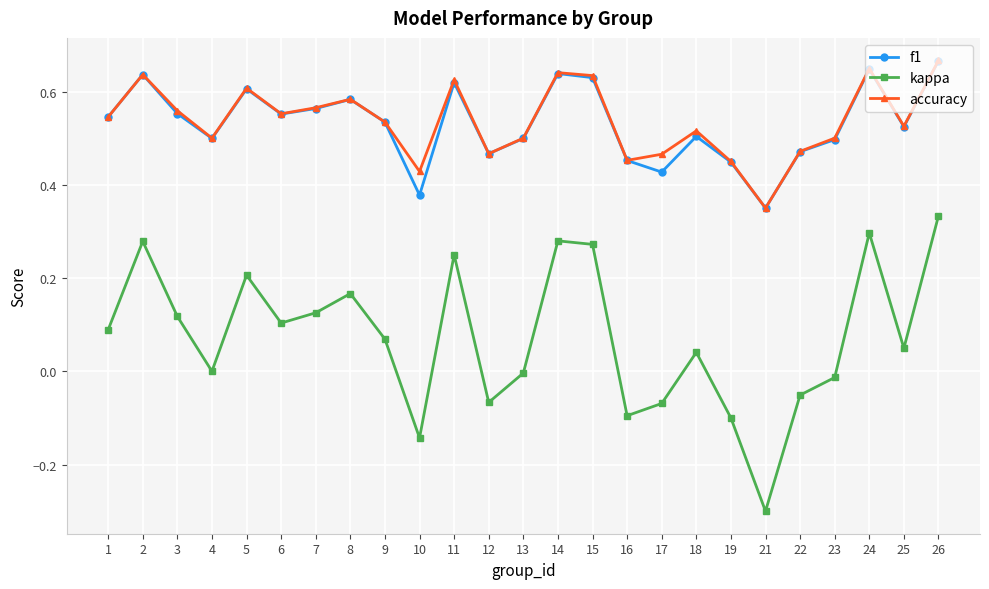

Is it true that accuracy equals 0.8 at 4?

False